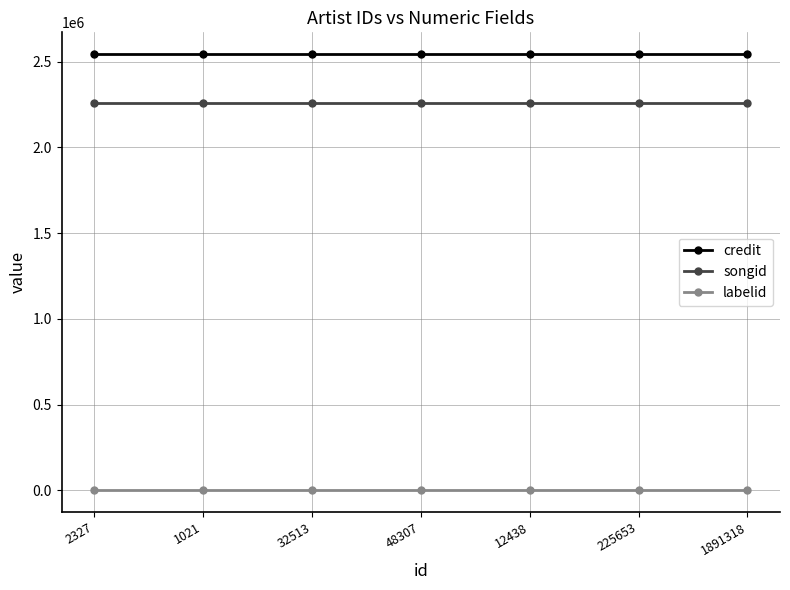

What is the sum of all labelid values?

8638